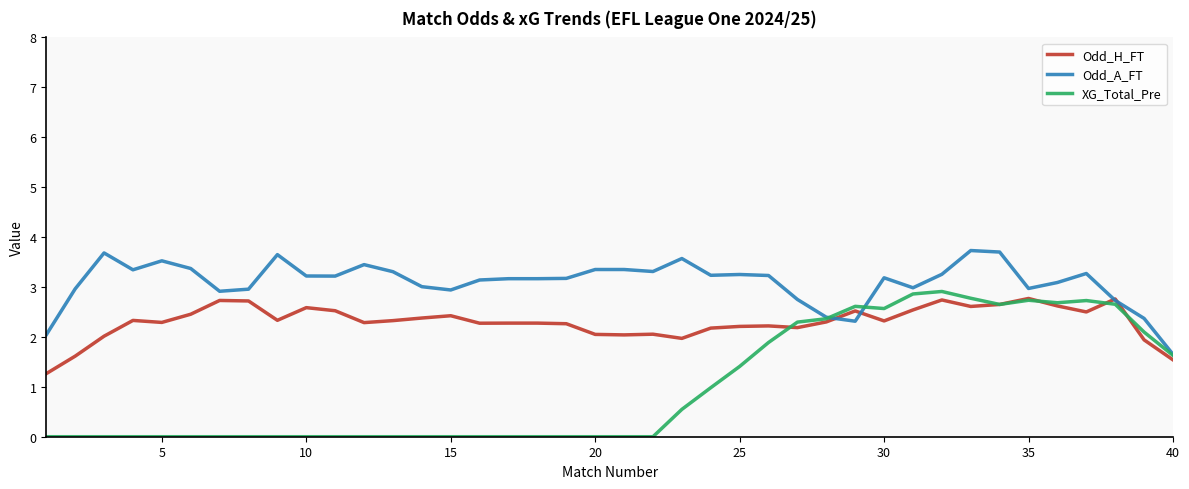

Count the number of categories in the chart.

40